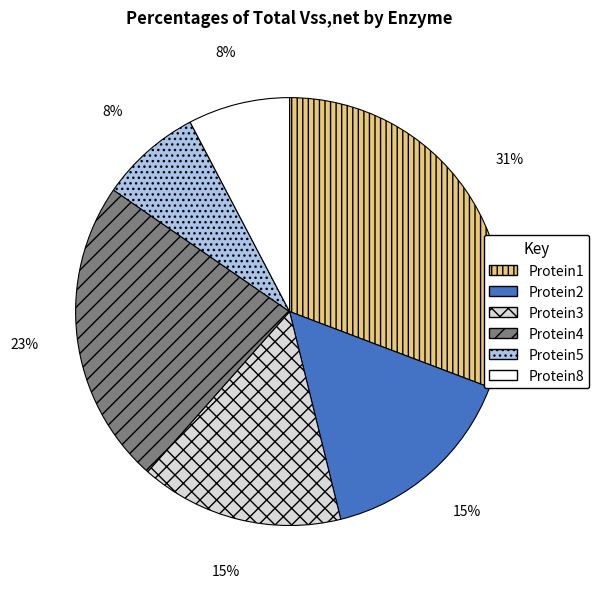

Is it true that Protein5 is 1% of the pie?

False